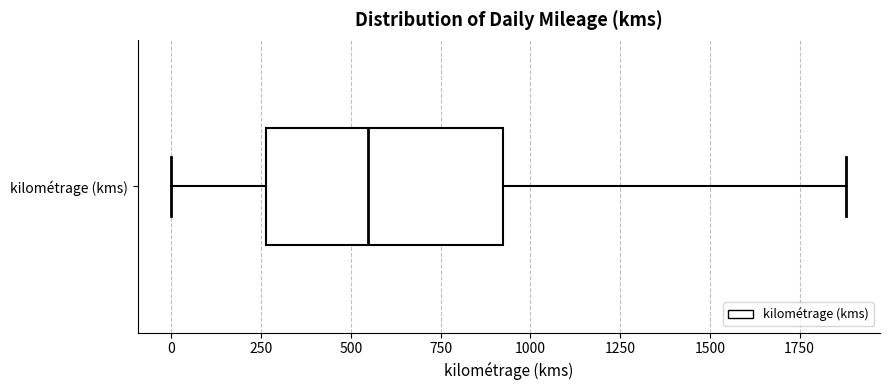

Where does the median line of the box for kilométrage (kms) sit on the x-axis? The values are not printed on the chart, so give them approximately, as read against the axis.

550